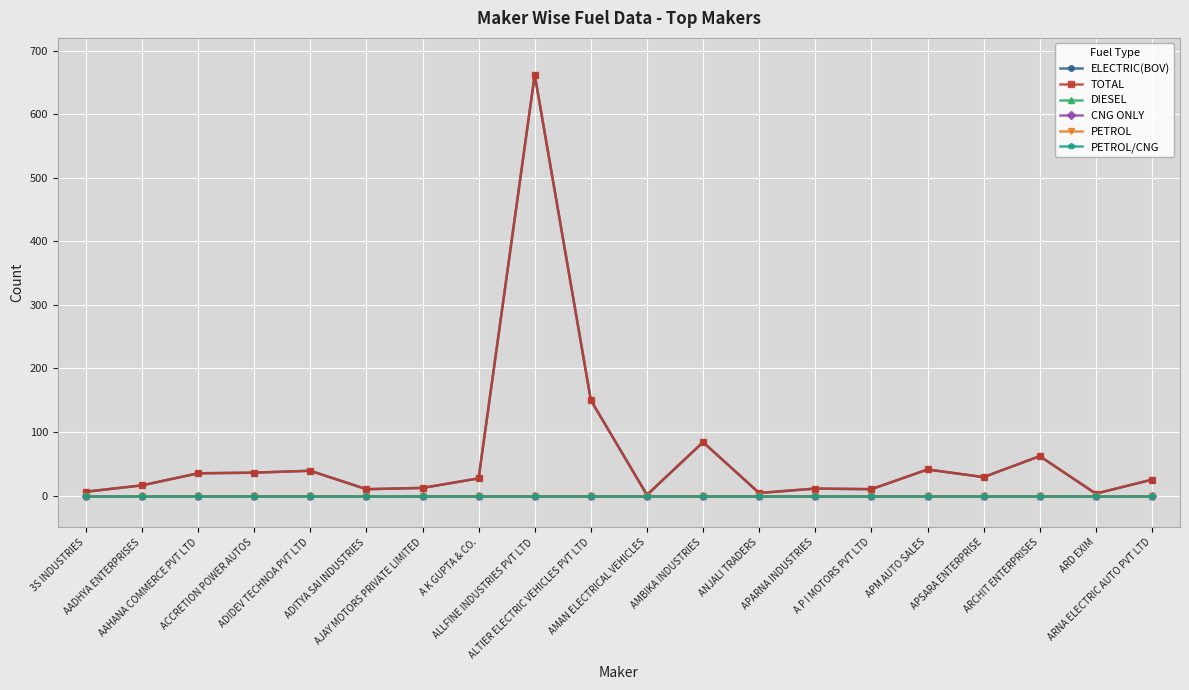

At which category does the chart reach its peak across all series?

ALLFINE INDUSTRIES PVT LTD